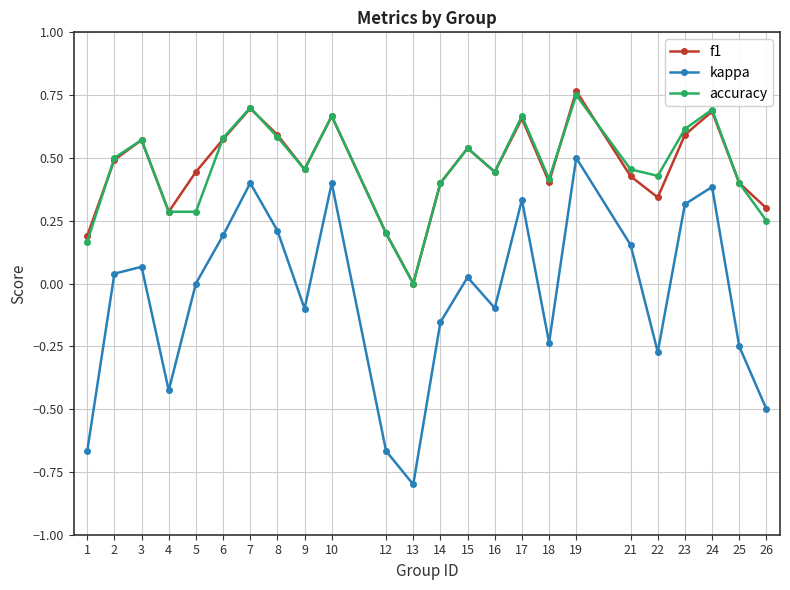

Between 12 and 23, which series saw the biggest shift?

kappa